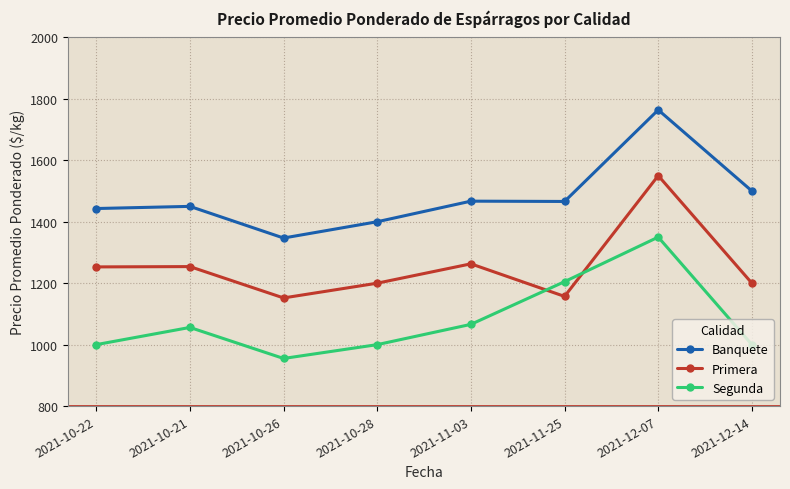

The Primera series shows 1985 at 2021-11-03. True or false?

False